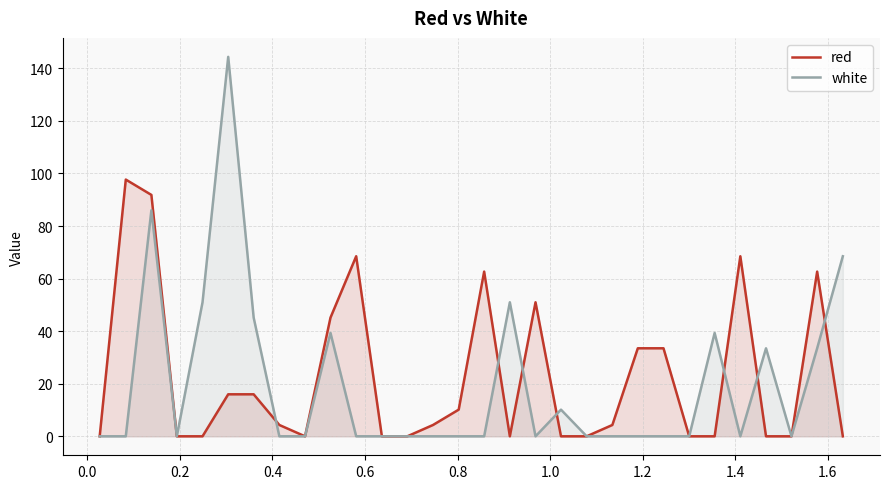

List the series in order of their peak value, highest first.

white, red